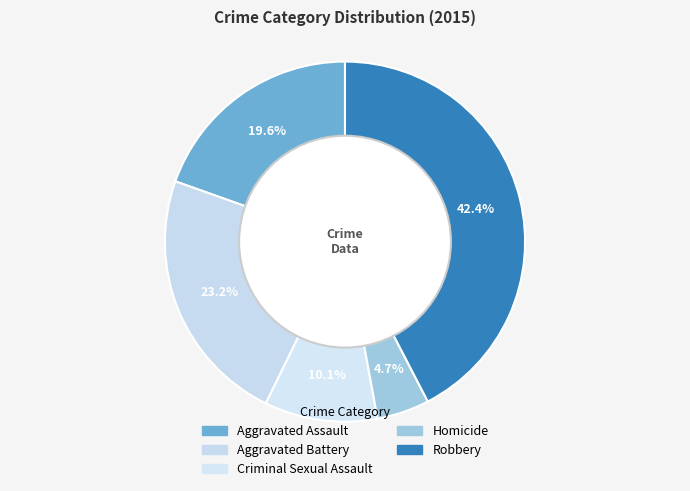

Which category has the biggest portion of the pie?

Robbery